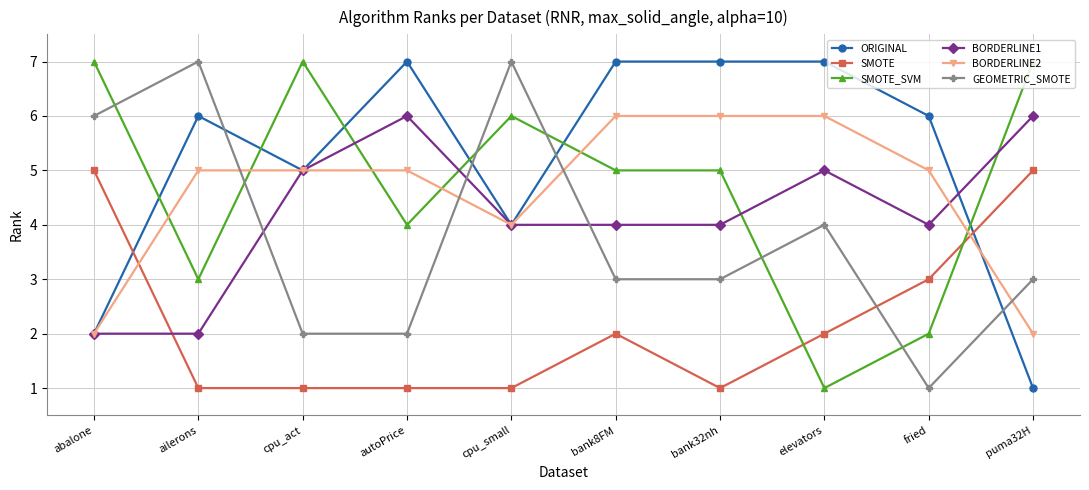

At which category is the sum across all series the highest?

bank8FM